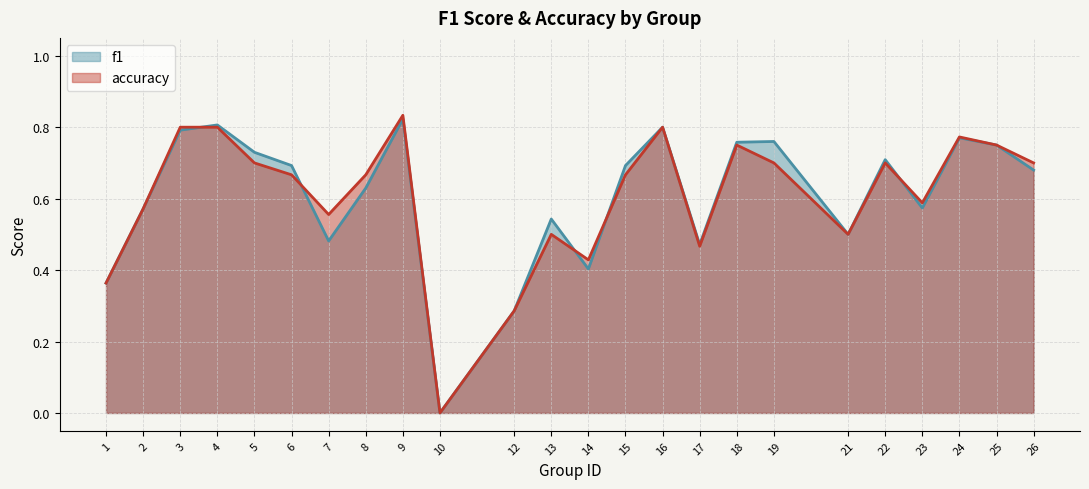

Which series has the largest range (max minus min)?

accuracy